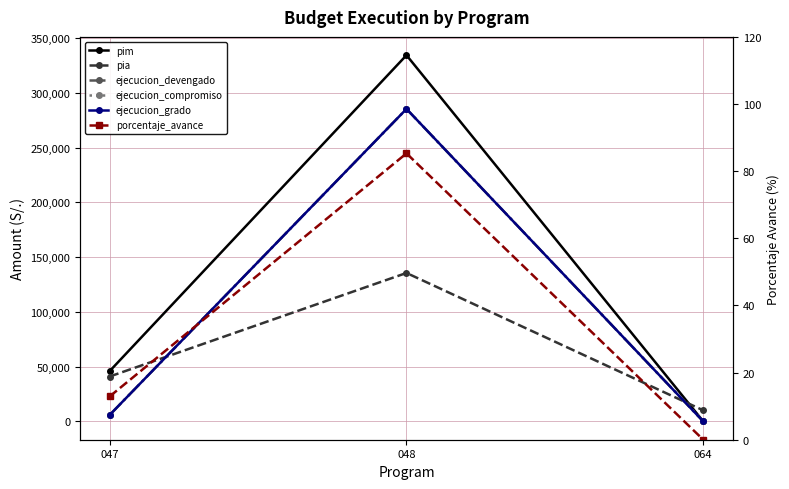

The ejecucion_devengado series shows 146338.7 at 048. True or false?

False